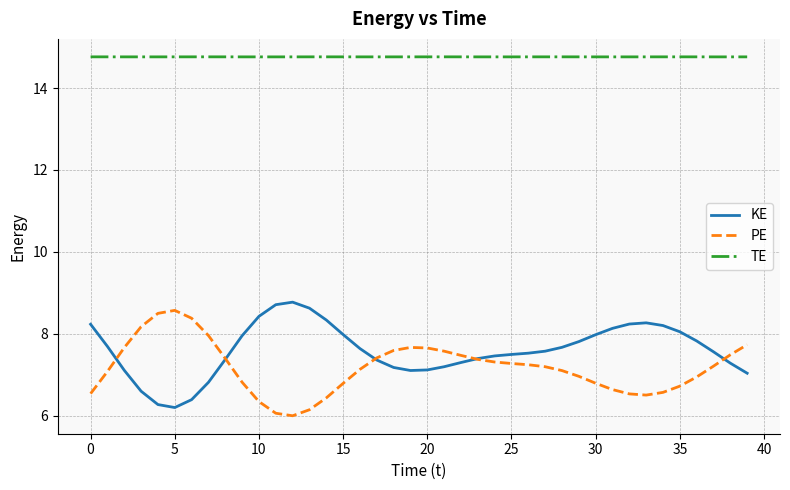

True or false: TE and PE cross at least once.

False